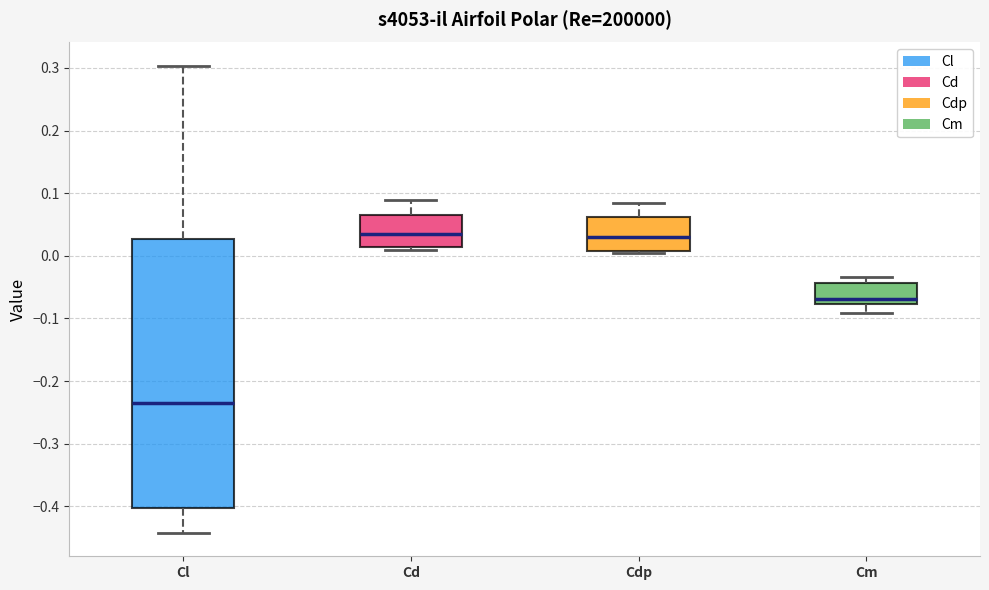

Which box is the tallest, from its lower edge to its upper edge?

Cl